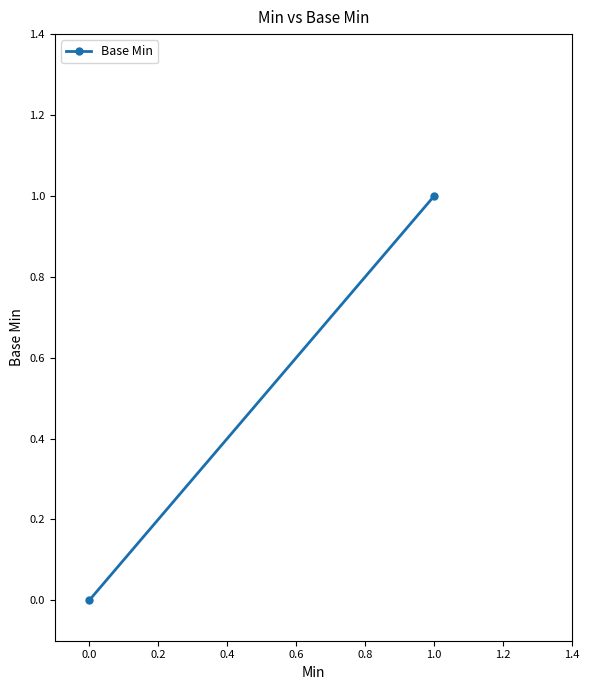

What is the maximum value shown in the chart?

1